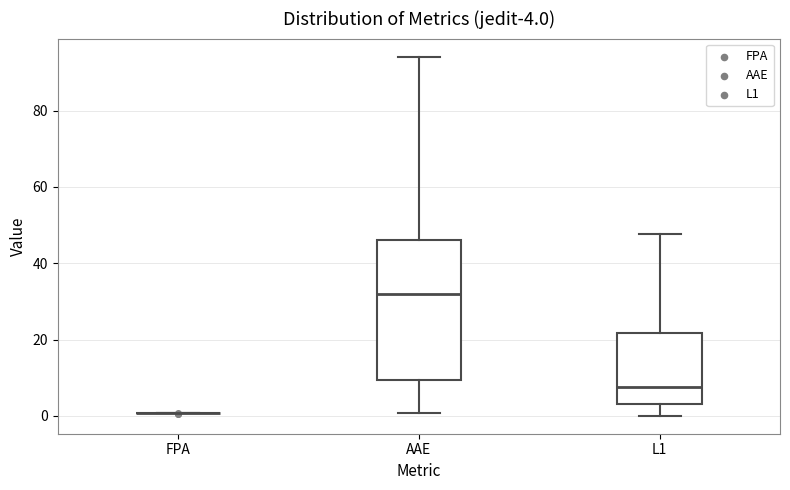

Which box is the tallest, from its lower edge to its upper edge?

AAE